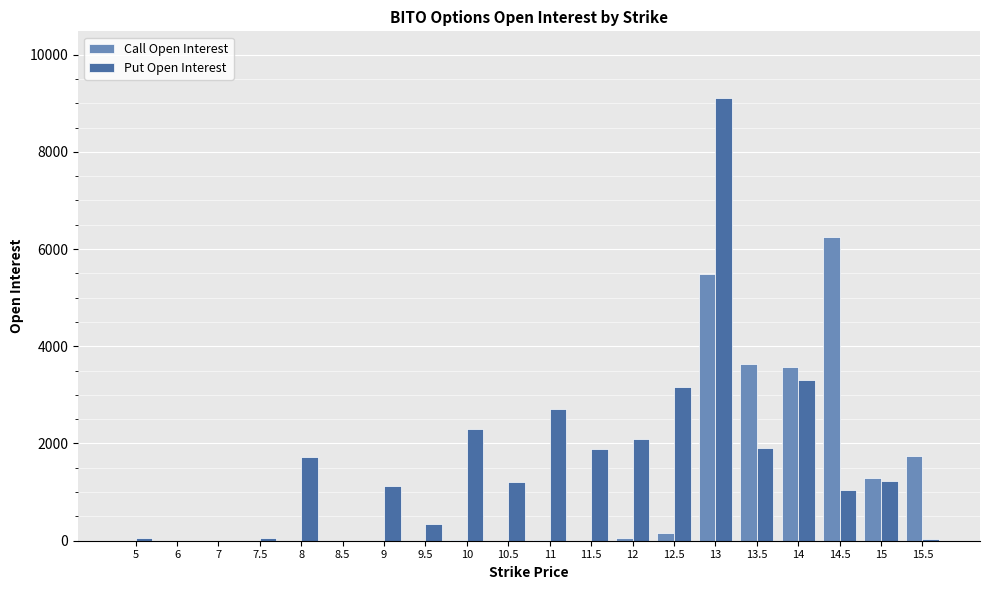

What are all the series names shown in the legend?

Call Open Interest, Put Open Interest